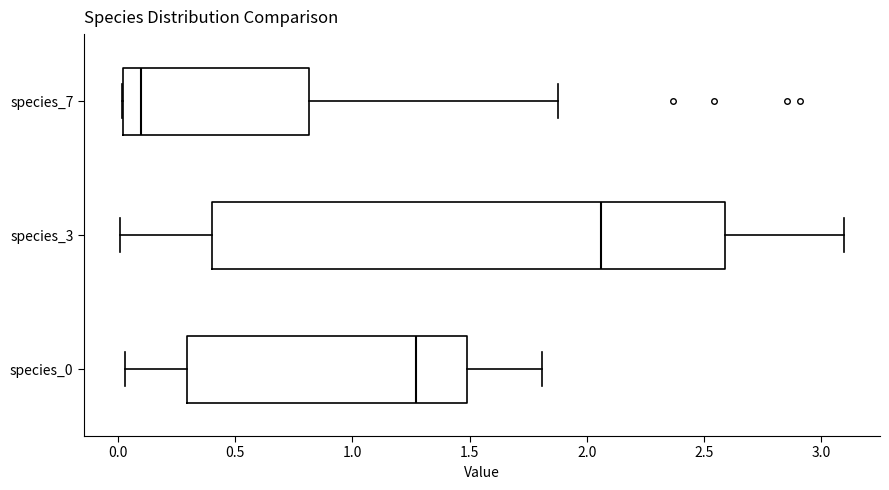

Comparing the boxes themselves (not the whiskers), which one is the widest?

species_3